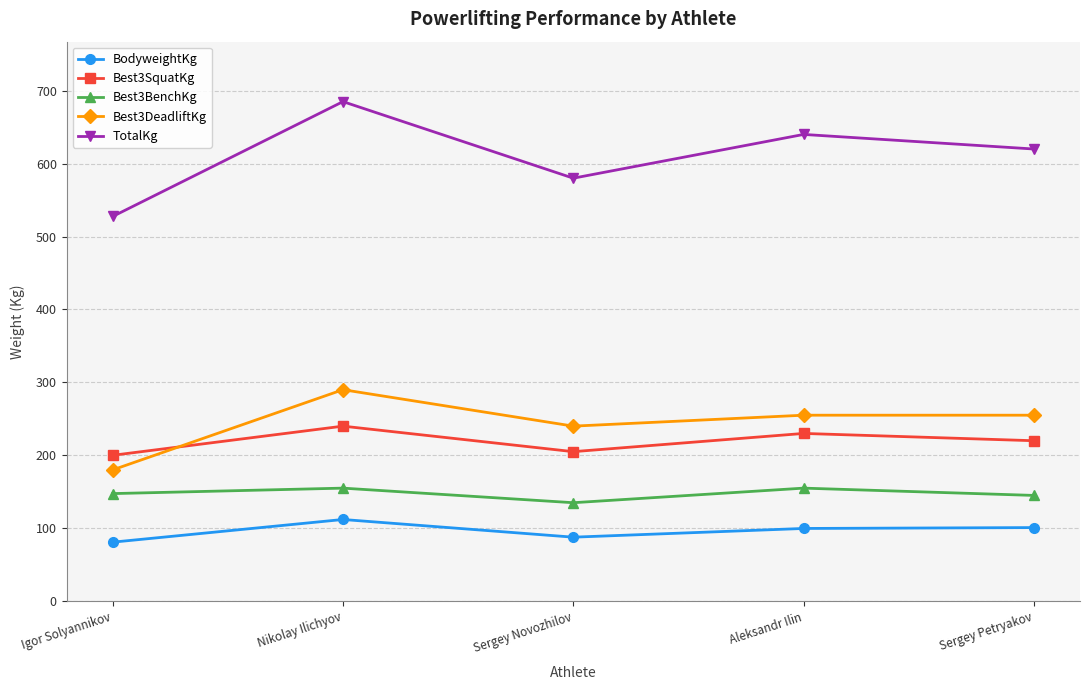

Between Sergey Novozhilov and Aleksandr Ilin, which series saw the biggest shift?

TotalKg